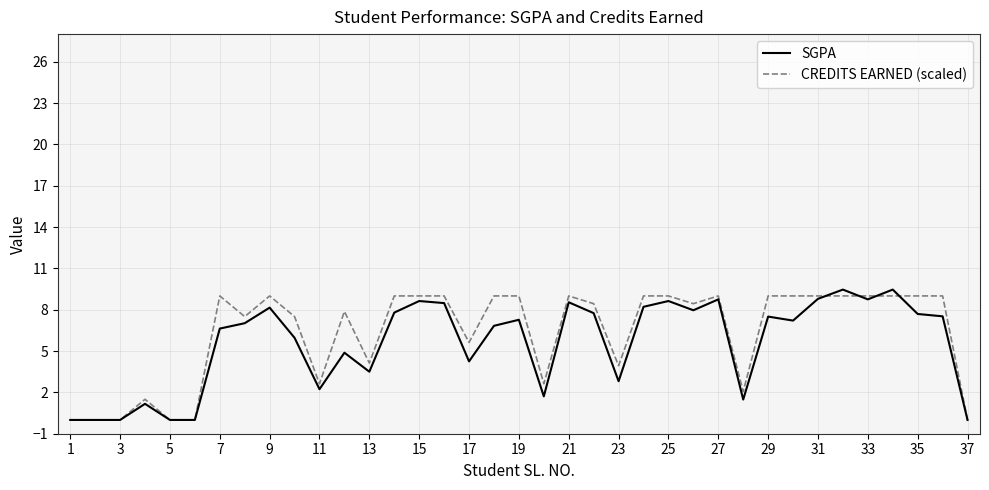

What is the greatest value displayed?

9.5